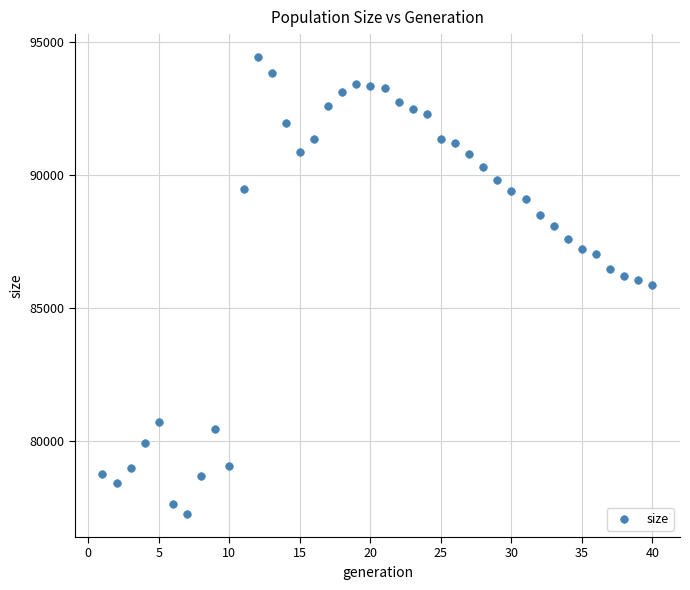

What is the range of X values (max minus min)?

39